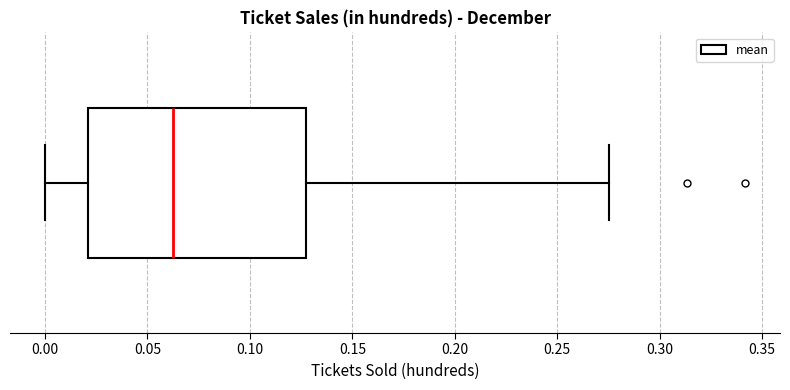

Where is the left edge of the box on the x-axis? The values are not printed on the chart, so give them approximately, as read against the axis.

0.020